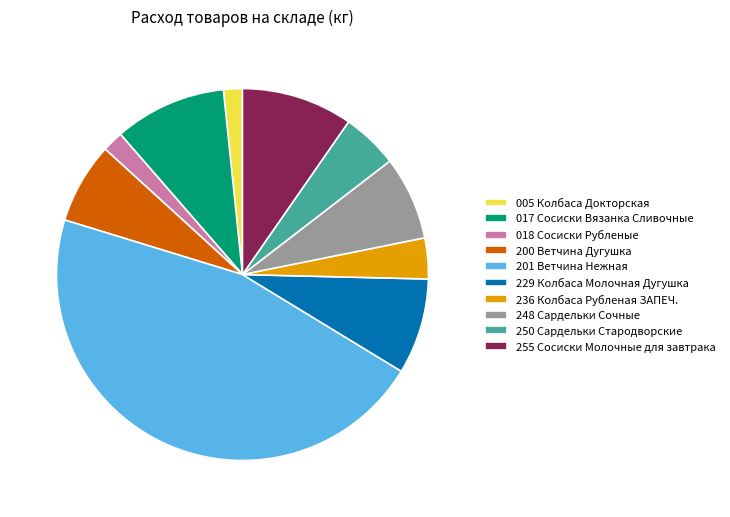

Is there any slice that represents more than half of the pie?

No